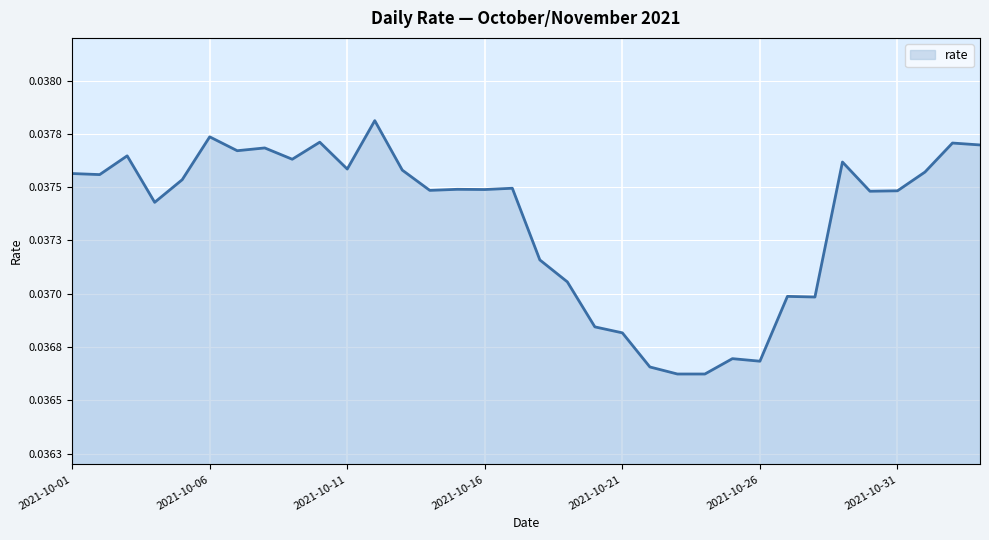

Does the chart have visible grid lines?

Yes